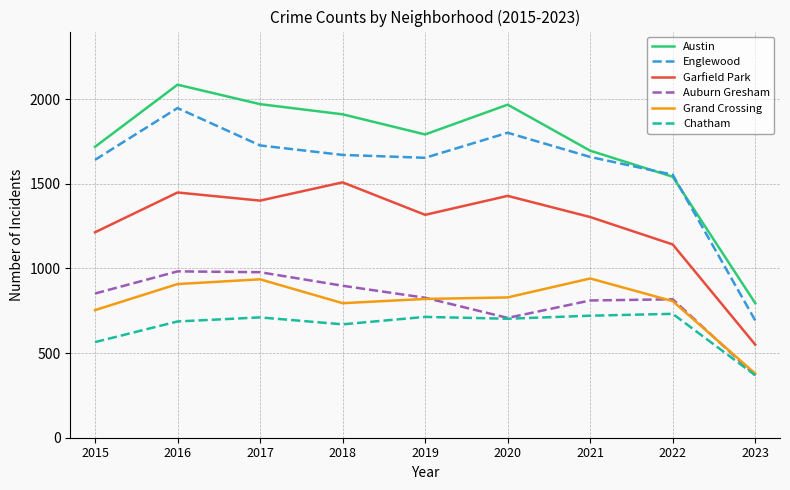

Which category has the lowest value across all series?

2023